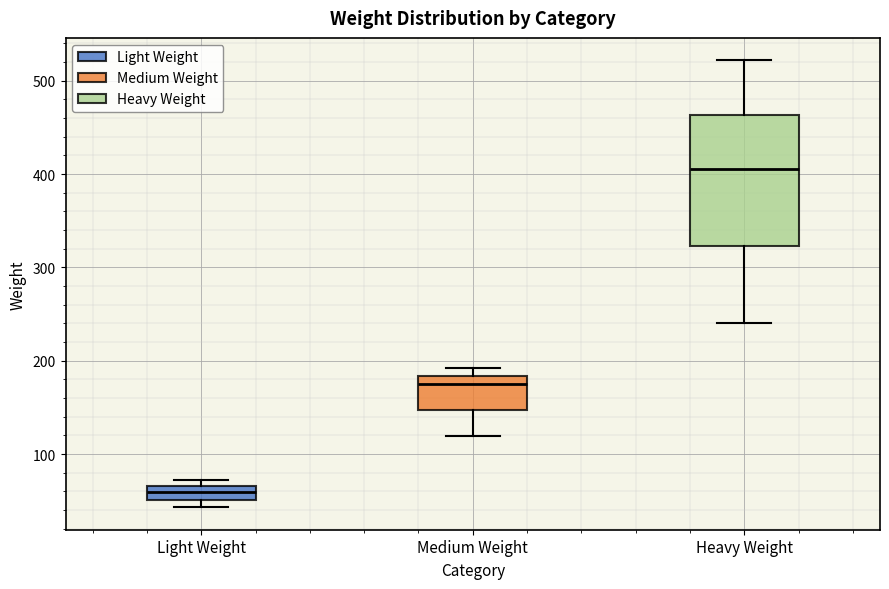

Where is the lower edge of the box for Light Weight on the y-axis? The values are not printed on the chart, so give them approximately, as read against the axis.

50